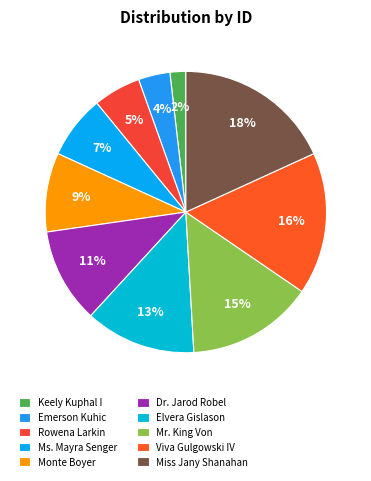

To the nearest percent, what is the combined percentage of Elvera Gislason and Dr. Jarod Robel?

24%